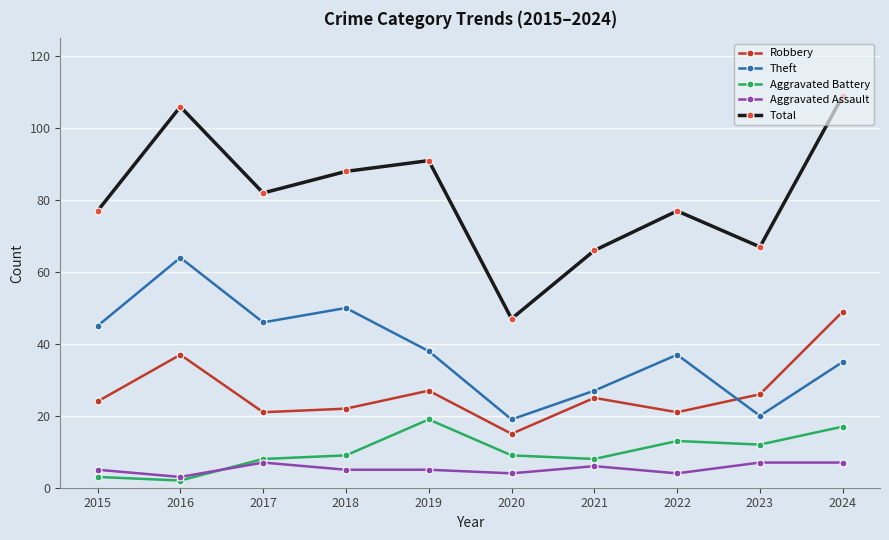

Reading left to right, what are all the values shown in this chart?

Robbery: 24	37	21	22	27	15	25	21	26	49
Theft: 45	64	46	50	38	19	27	37	20	35
Aggravated Battery: 3	2	8	9	19	9	8	13	12	17
Aggravated Assault: 5	3	7	5	5	4	6	4	7	7
Total: 77	106	82	88	91	47	66	77	67	109